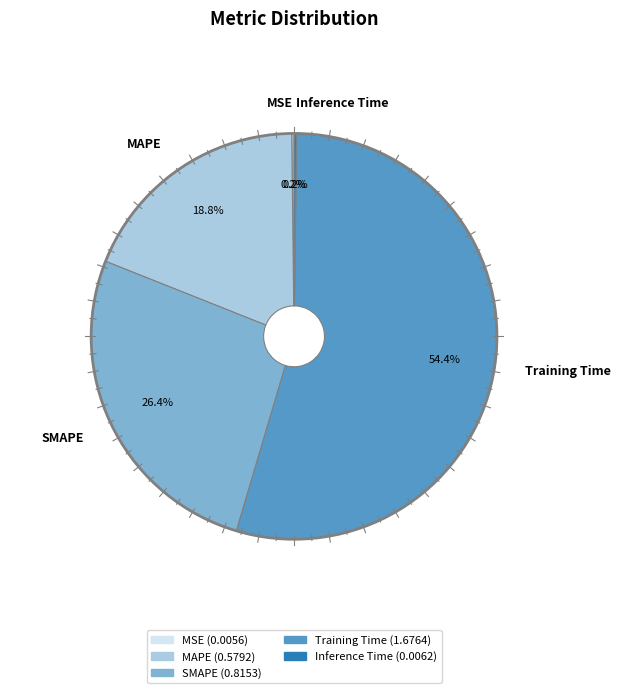

Which category accounts for the majority?

Training Time